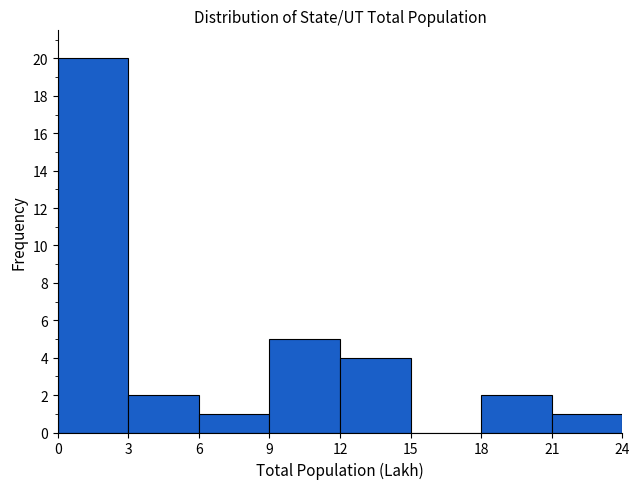

What is the height of the bar covering 9 to 12 on the x-axis? The values are not printed on the chart, so give them approximately, as read against the axis.

5